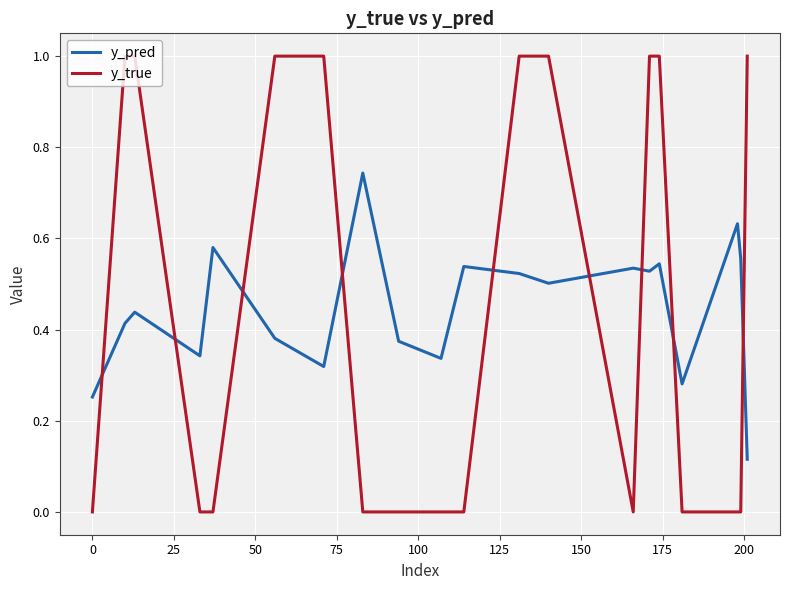

How many lines are shown in the chart?

2